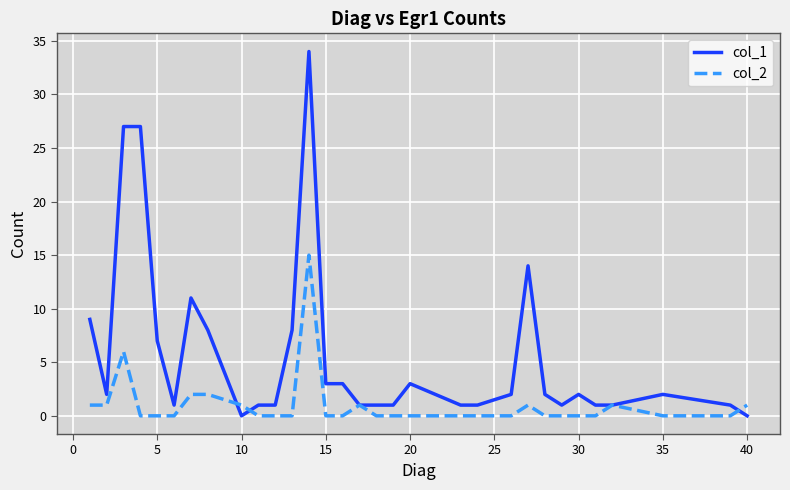

Reading right to left, extract all data points from this chart.

col_1: 0	1	2	1	1	2	1	2	14	2	1	1	3	1	1	1	3	3	34	8	1	1	0	8	11	1	7	27	27	2	9
col_2: 1	0	0	1	0	0	0	0	1	0	0	0	0	0	0	1	0	0	15	0	0	0	1	2	2	0	0	0	6	1	1